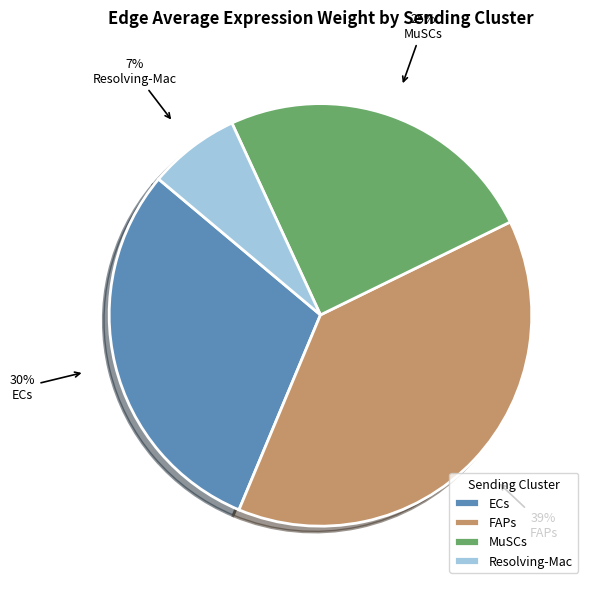

Rank the categories by value from highest to lowest.

FAPs, ECs, MuSCs, Resolving-Mac